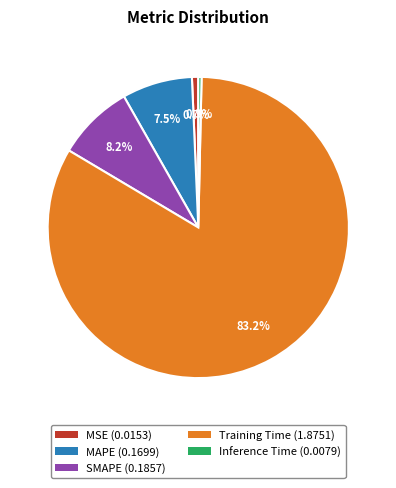

Does Training Time represent more than half of the total?

Yes